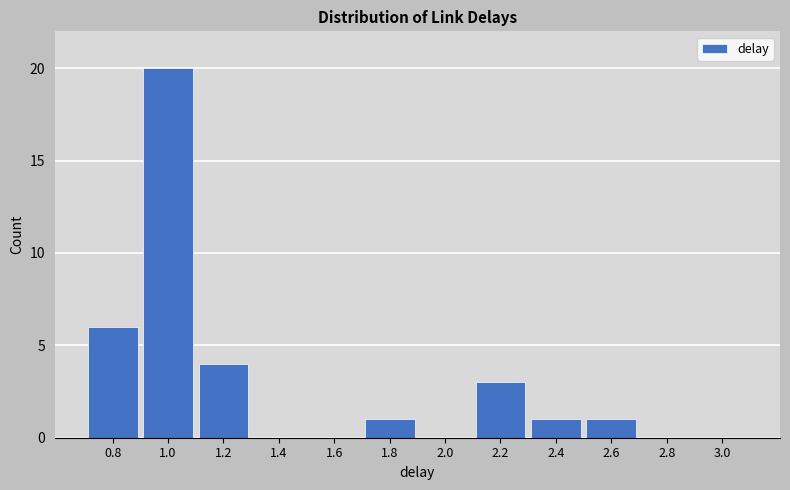

Reading left to right, transcribe all the data shown in this chart.

0.8=6	1.0=20	1.2=4	1.4=0	1.6=0	1.8=1	2.0=0	2.2=3	2.4=1	2.6=1	2.8=0	3.0=0